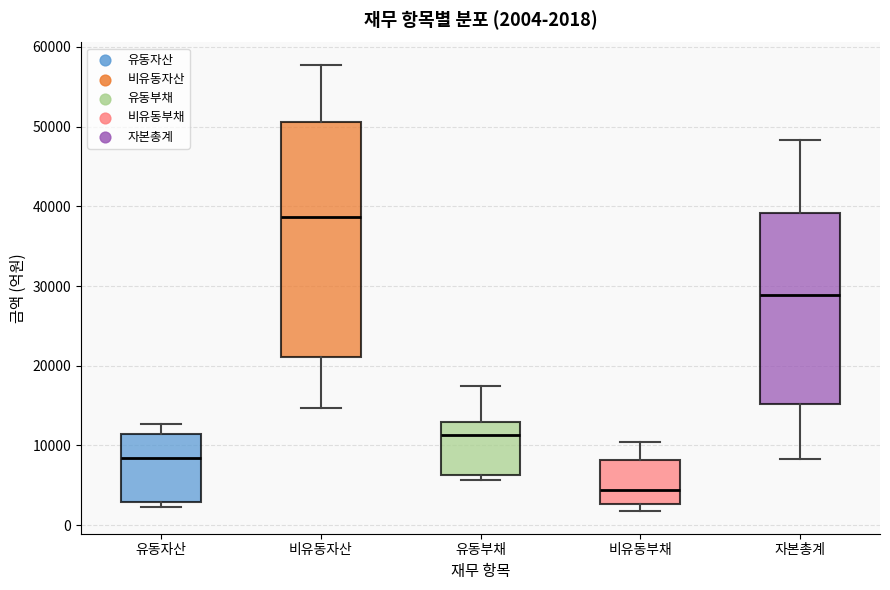

Which box has the lowest median line?

비유동부채